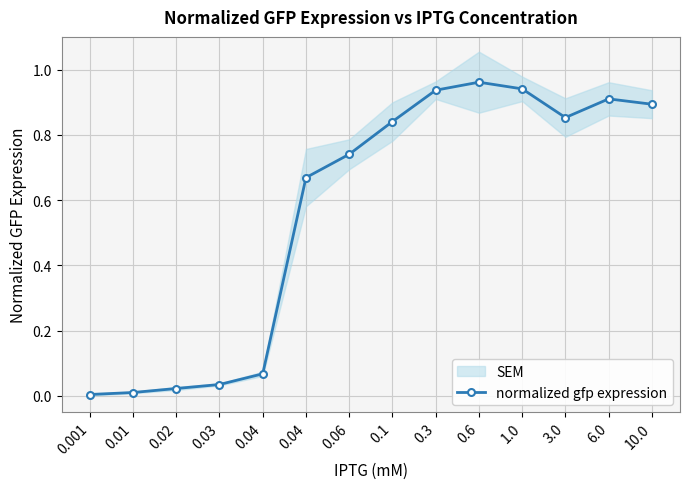

True or false: the data has more than 1 interior local peaks.

True